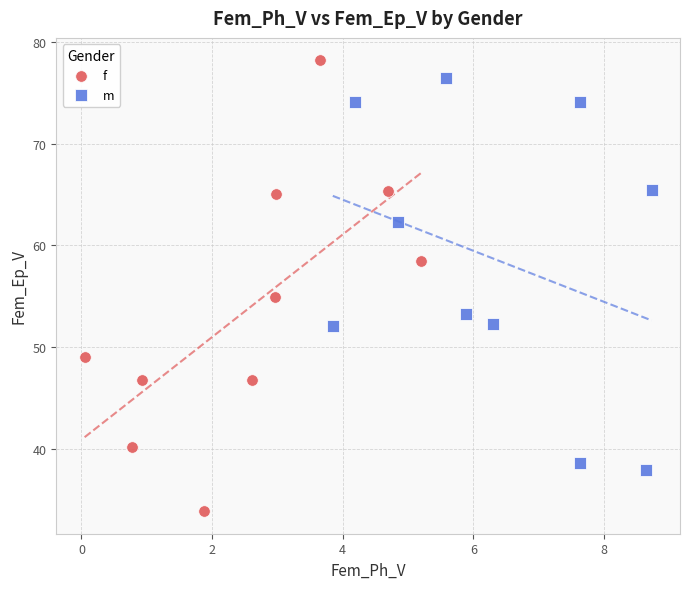

Which series has the largest Y range (max minus min)?

f